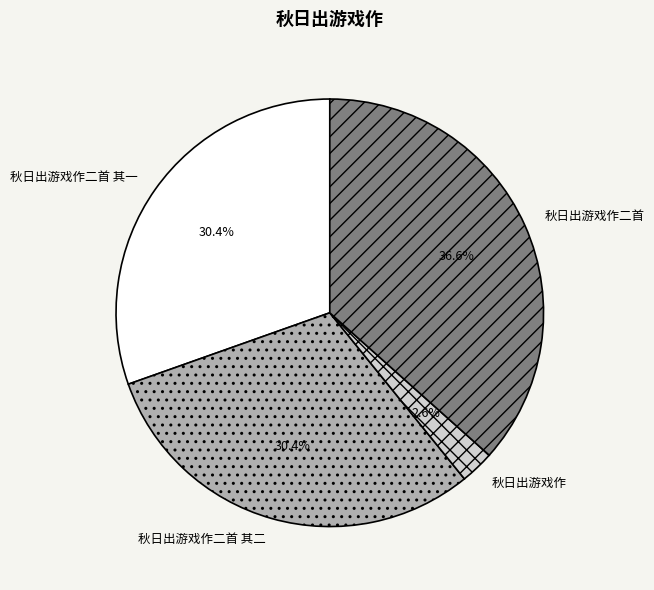

How many segments does this pie chart have?

4